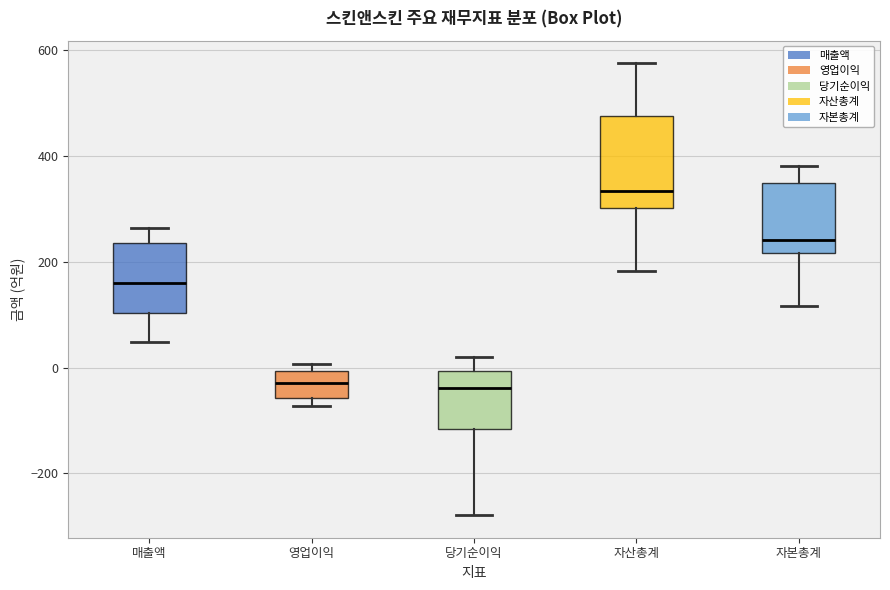

Which box's median line is the highest?

자산총계